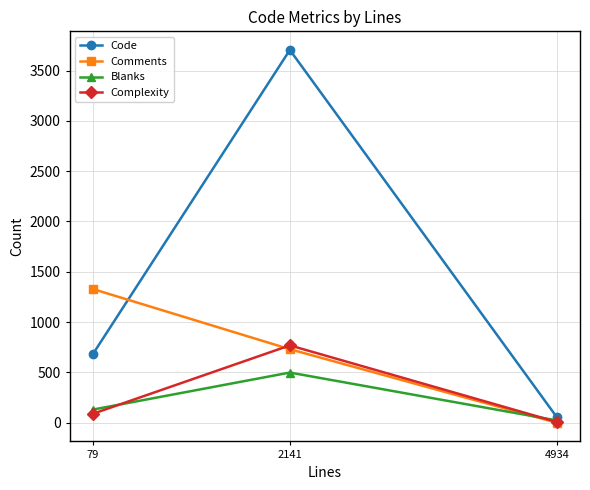

How many data points in Blanks are less than 131?

1